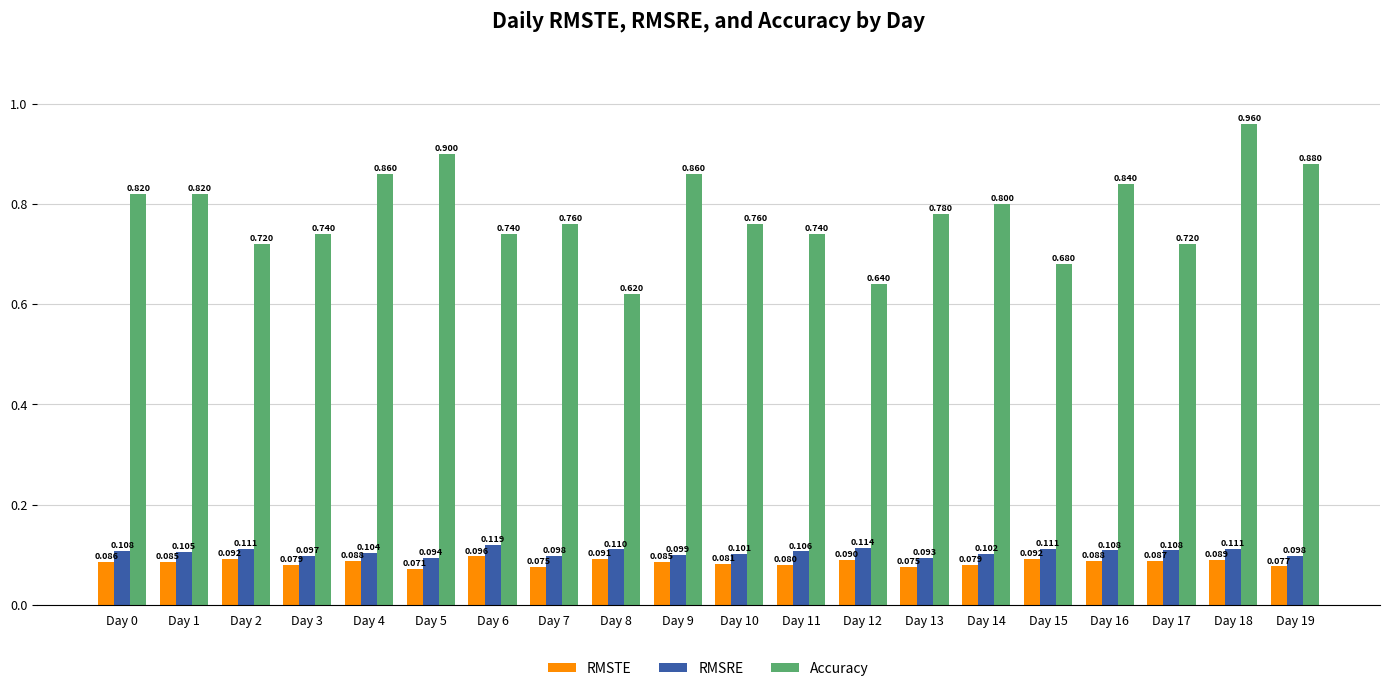

What is the sum of the Accuracy values at Day 10 and Day 1?

1.6